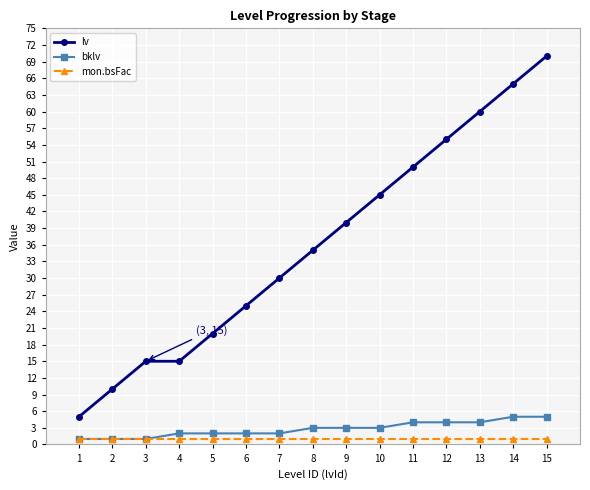

What is the maximum value shown in the chart?

70